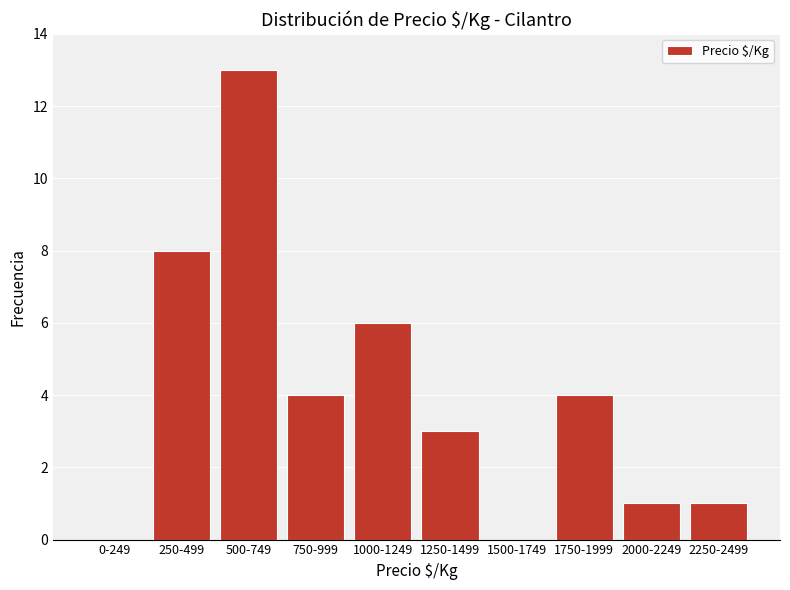

Reading left to right, what are all the values shown in this chart?

0-249=0	250-499=8	500-749=13	750-999=4	1000-1249=6	1250-1499=3	1500-1749=0	1750-1999=4	2000-2249=1	2250-2499=1